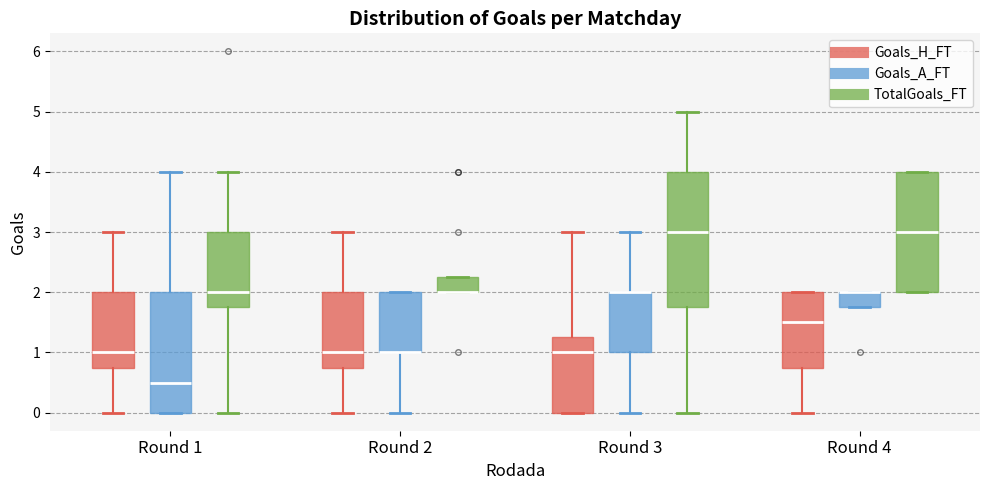

Reading left to right, transcribe this box plot: for each box, give where its median line is, the range the box spans, and where its two whiskers end, as read against the y-axis. The values are not printed on the chart, so give them approximately, as read against the axis.

Round 1 (Goals_H_FT): median 1.0, box 0.8 to 2.0, whiskers 0.0 to 3.0
Round 1 (Goals_A_FT): median 0.5, box 0.0 to 2.0, whiskers 0.0 to 4.0
Round 1 (TotalGoals_FT): median 2.0, box 1.8 to 3.0, whiskers 0.0 to 4.0
Round 2 (Goals_H_FT): median 1.0, box 0.8 to 2.0, whiskers 0.0 to 3.0
Round 2 (Goals_A_FT): median 1.0 (drawn on the box's lower edge), box 1.0 to 2.0, whiskers 0.0 to 2.0
Round 2 (TotalGoals_FT): median 2.0 (drawn on the box's lower edge), box 2.0 to 2.3, whiskers 2.0 to 2.3
Round 3 (Goals_H_FT): median 1.0, box 0.0 to 1.3, whiskers 0.0 to 3.0
Round 3 (Goals_A_FT): median 2.0 (drawn on the box's upper edge), box 1.0 to 2.0, whiskers 0.0 to 3.0
Round 3 (TotalGoals_FT): median 3.0, box 1.8 to 4.0, whiskers 0.0 to 5.0
Round 4 (Goals_H_FT): median 1.5, box 0.8 to 2.0, whiskers 0.0 to 2.0
Round 4 (Goals_A_FT): median 2.0 (drawn on the box's upper edge), box 1.8 to 2.0, whiskers 1.8 to 2.0
Round 4 (TotalGoals_FT): median 3.0, box 2.0 to 4.0, whiskers 2.0 to 4.0